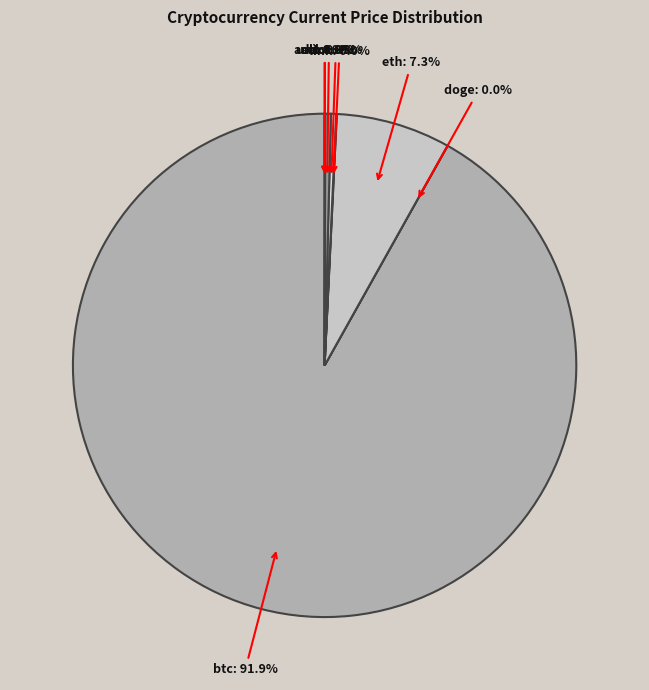

Does any single category account for the majority?

Yes